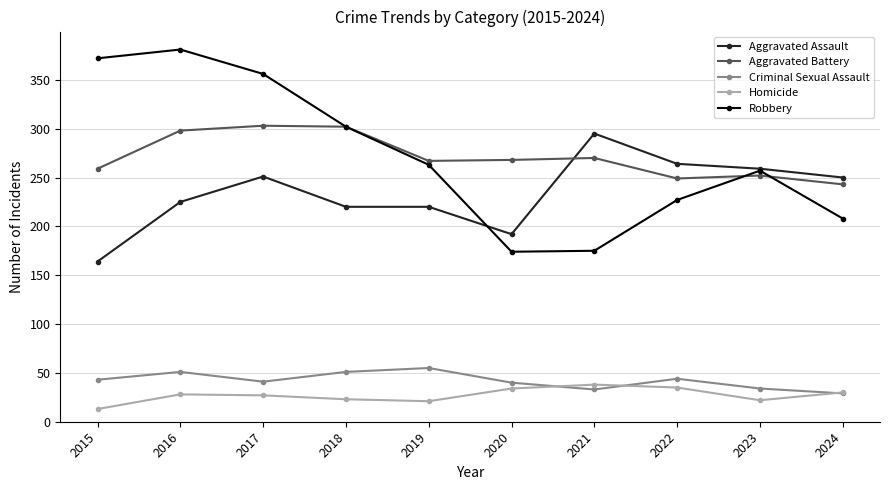

True or false: Aggravated Assault and Criminal Sexual Assault cross at least once.

False